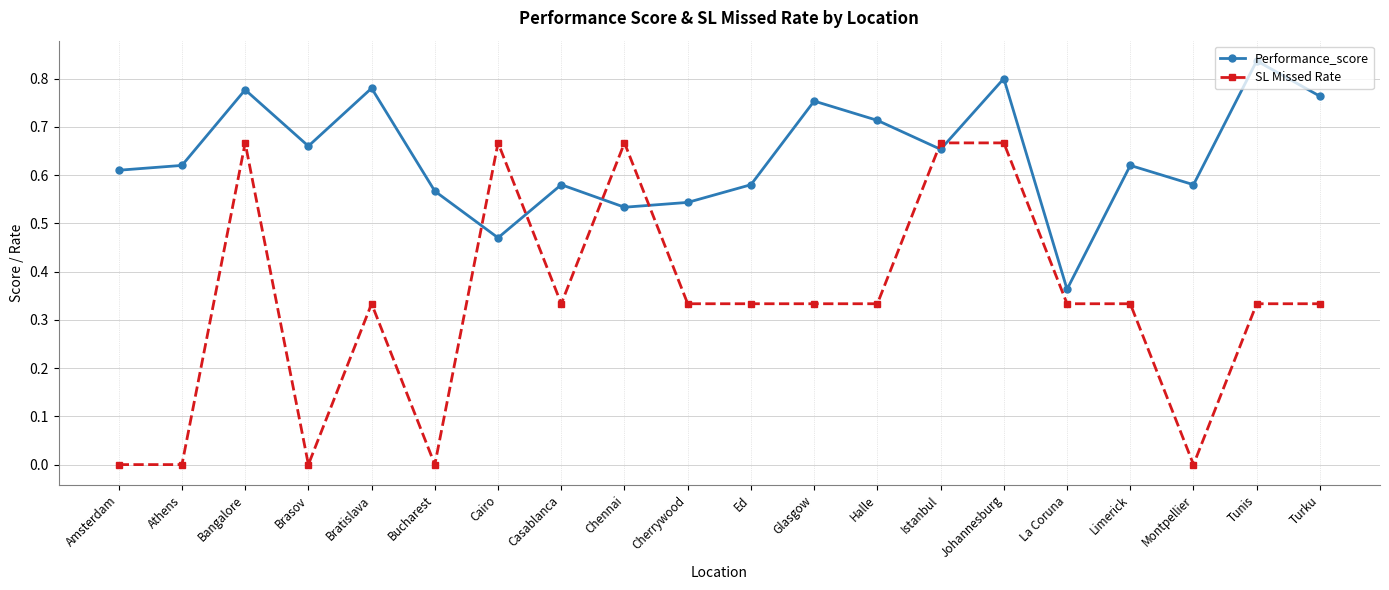

Is it true that SL Missed Rate equals 0.6 at Tunis?

False